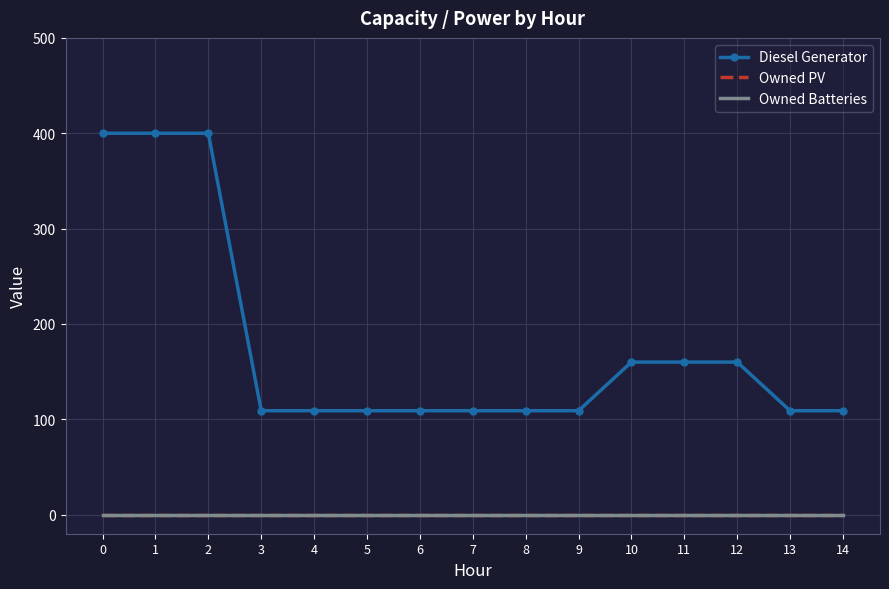

Reading right to left, list all the values displayed in this chart.

Diesel Generator: 14=109	13=109	12=160	11=160	10=160	9=109	8=109	7=109	6=109	5=109	4=109	3=109	2=400	1=400	0=400
Owned PV: 14=0	13=0	12=0	11=0	10=0	9=0	8=0	7=0	6=0	5=0	4=0	3=0	2=0	1=0	0=0
Owned Batteries: 14=0	13=0	12=0	11=0	10=0	9=0	8=0	7=0	6=0	5=0	4=0	3=0	2=0	1=0	0=0